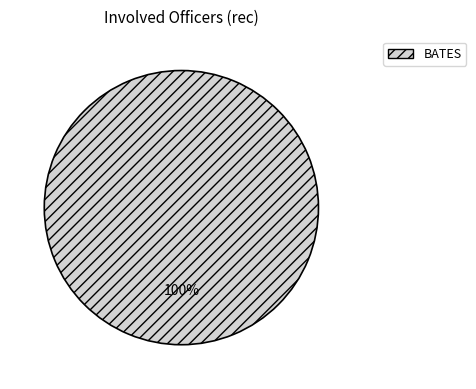

Rank the categories by value from lowest to highest.

BATES